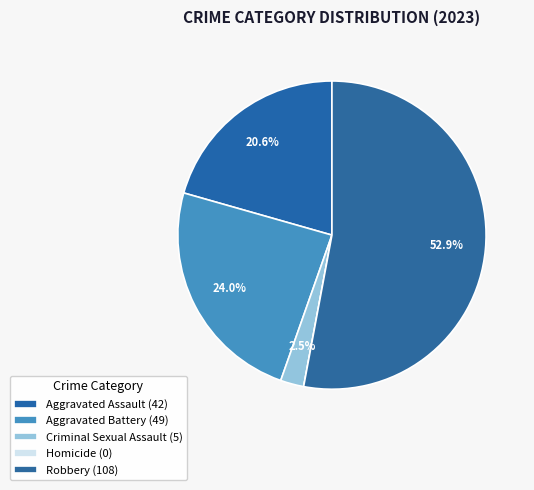

True or false: Homicide accounts for 0% of the total.

True